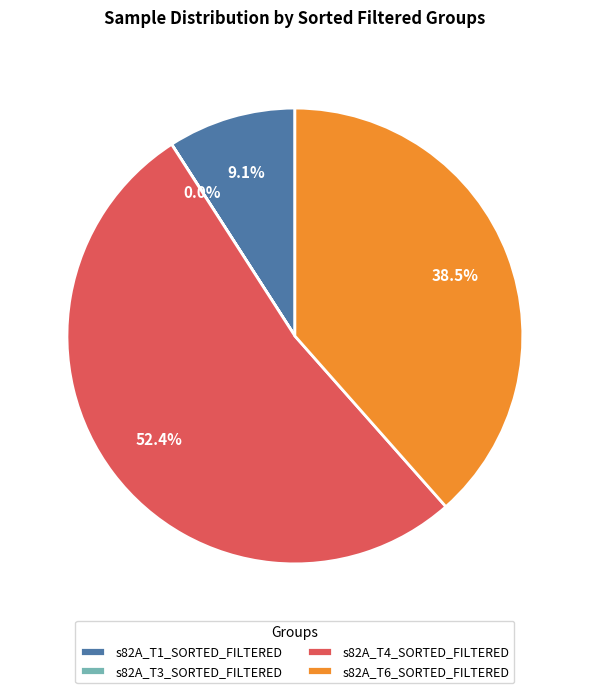

To the nearest percent, what percentage of the pie is s82A_T1_SORTED_FILTERED?

9%